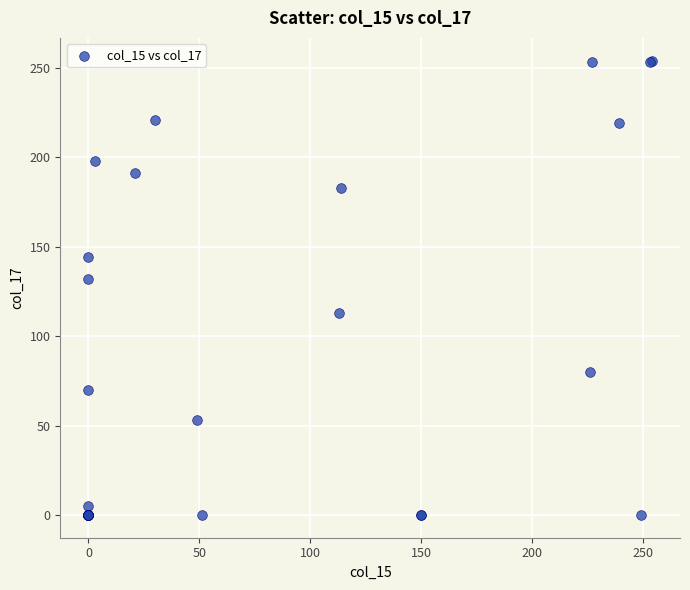

What Y value in the scatter plot is closest to 127?

132